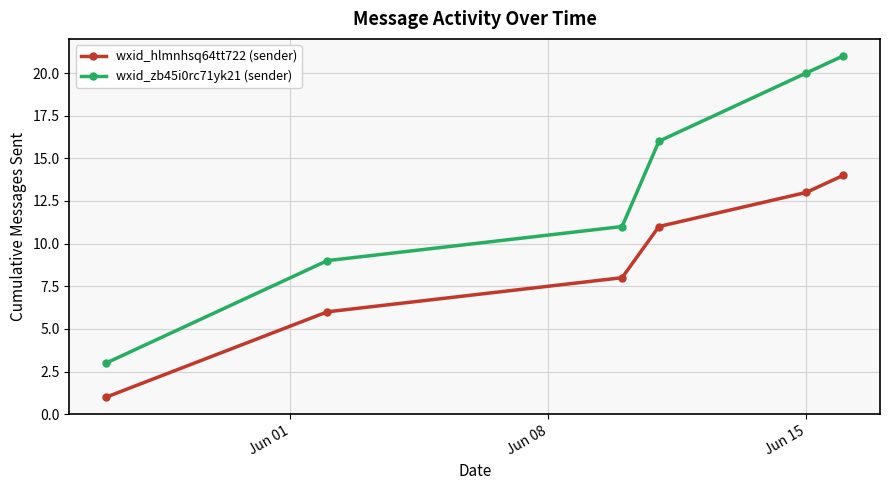

List the series in order of their overall mean, lowest first.

wxid_hlmnhsq64tt722 (sender), wxid_zb45i0rc71yk21 (sender)